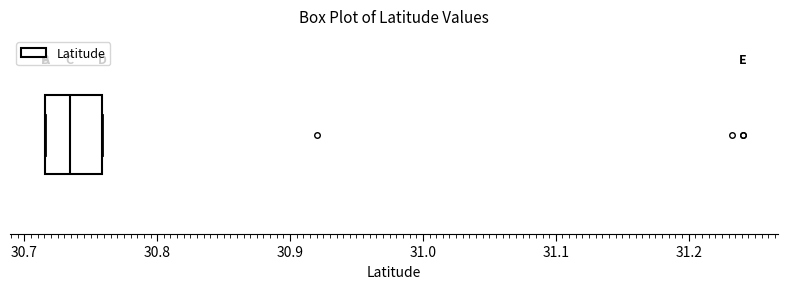

Where is the right edge of the box on the x-axis? The values are not printed on the chart, so give them approximately, as read against the axis.

30.76